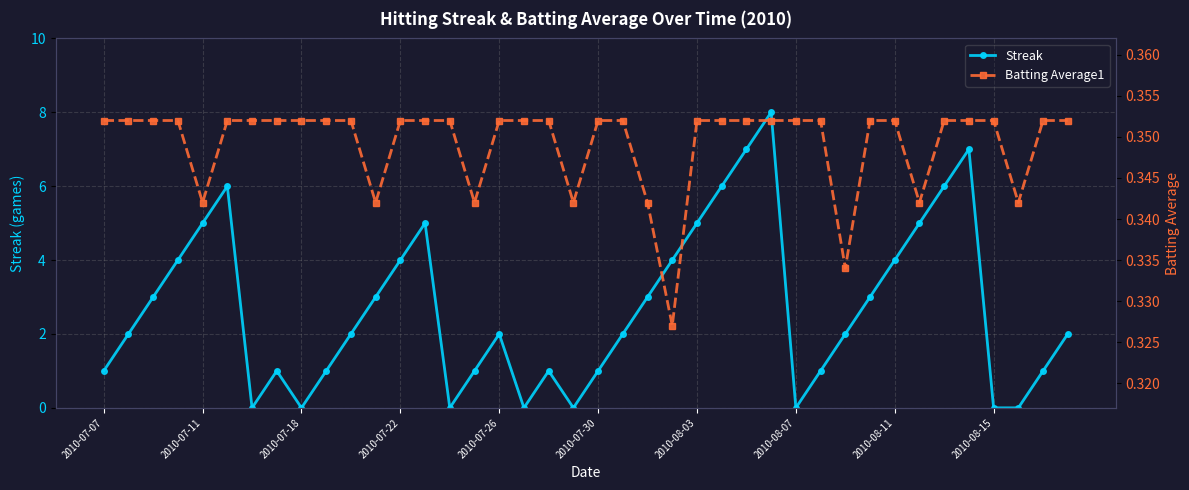

Read the Streak value at 39.

2.0